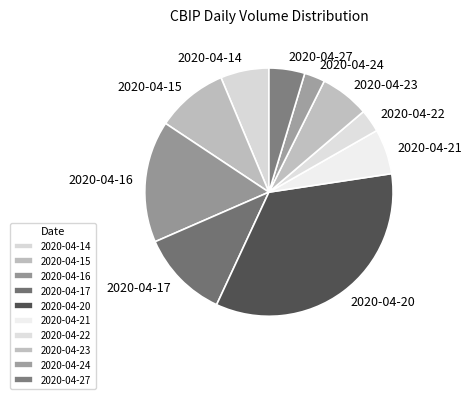

Is it true that 2020-04-20 is 41% of the pie?

False